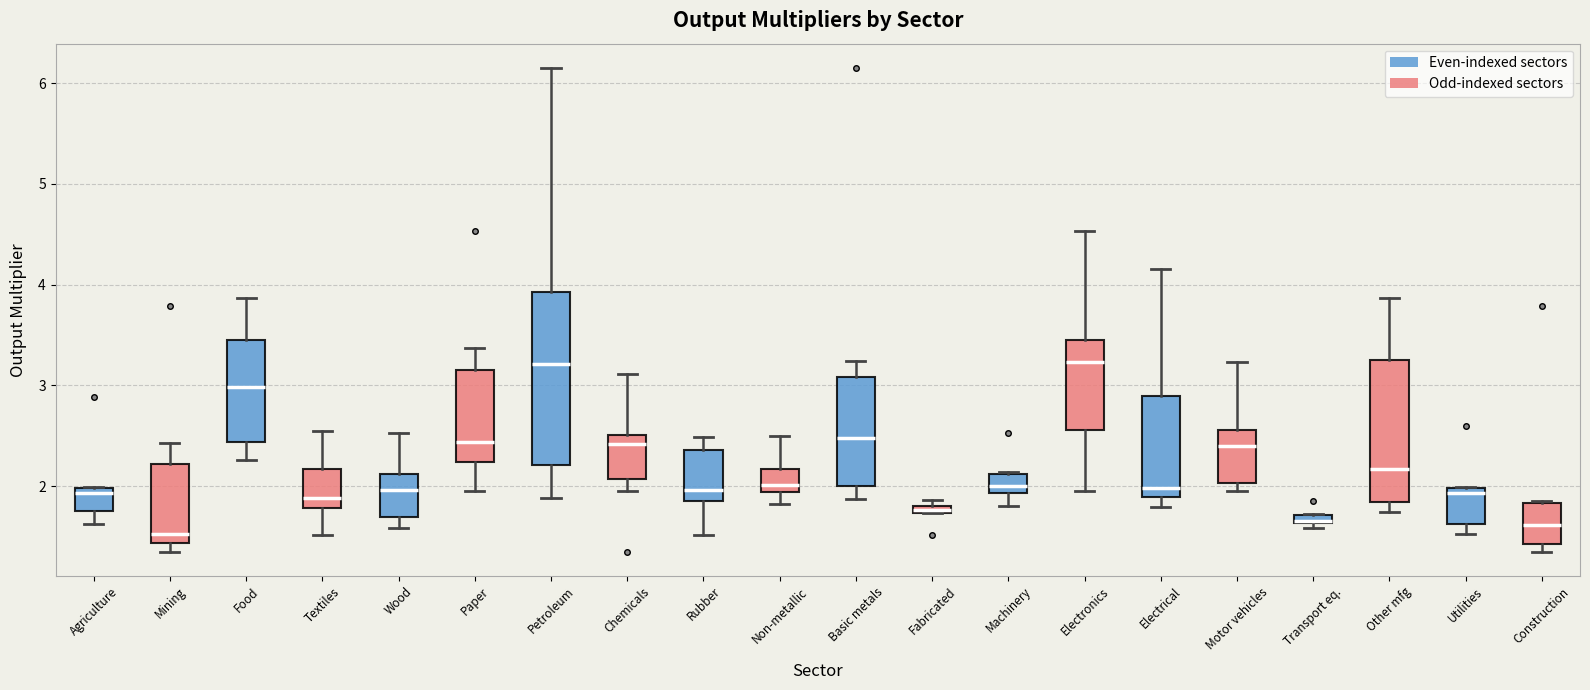

Where does the lower whisker of the box for Utilities end on the y-axis? The values are not printed on the chart, so give them approximately, as read against the axis.

1.5